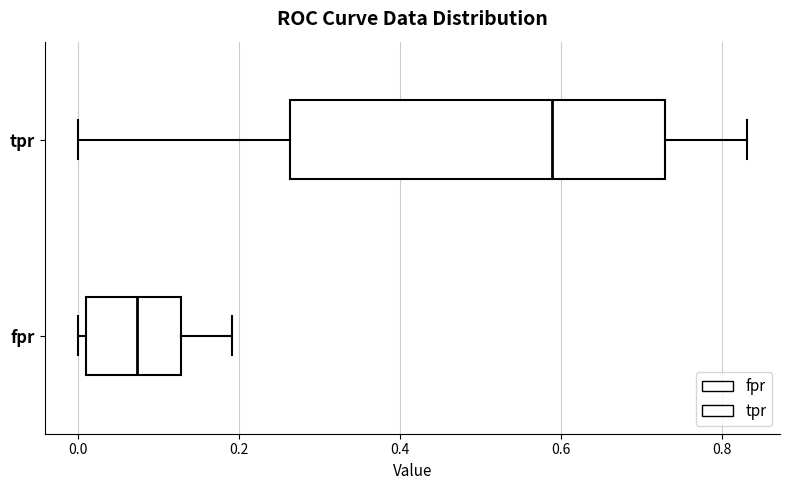

Where does the median line of the box for tpr sit on the x-axis? The values are not printed on the chart, so give them approximately, as read against the axis.

0.58